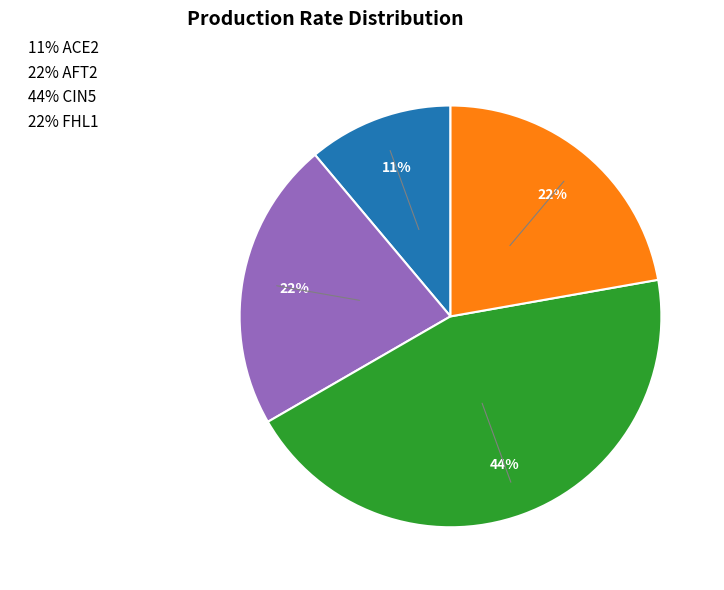

True or false: 22% FHL1 accounts for 30% of the total.

False